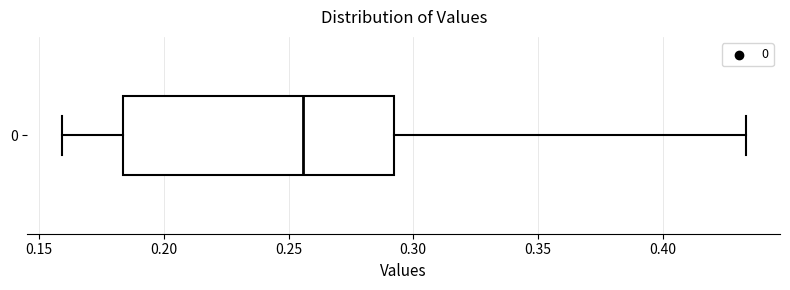

Read this box plot against the x-axis: the position of the median line, the range covered by the box, and the ends of both whiskers. The values are not printed on the chart, so give them approximately, as read against the axis.

median 0.255, box 0.185 to 0.290, whiskers 0.160 to 0.435